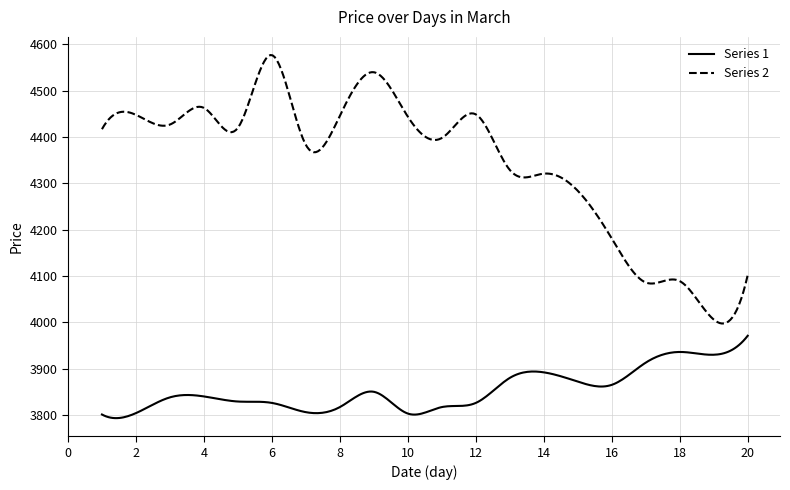

True or false: Series 2 and Series 1 intersect in this chart.

False